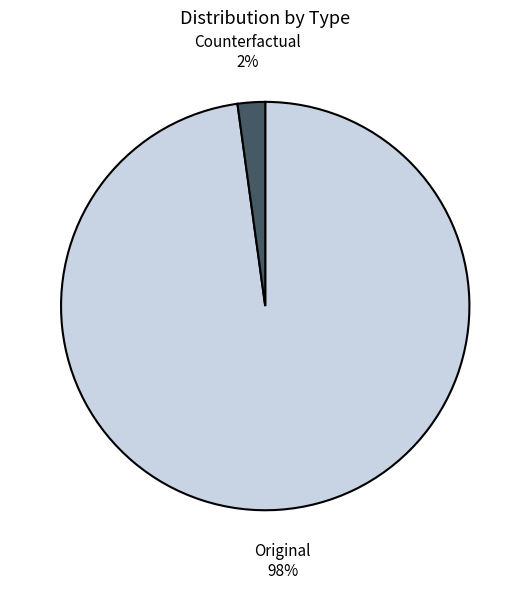

Is the sum of Original and Counterfactual greater than half?

Yes